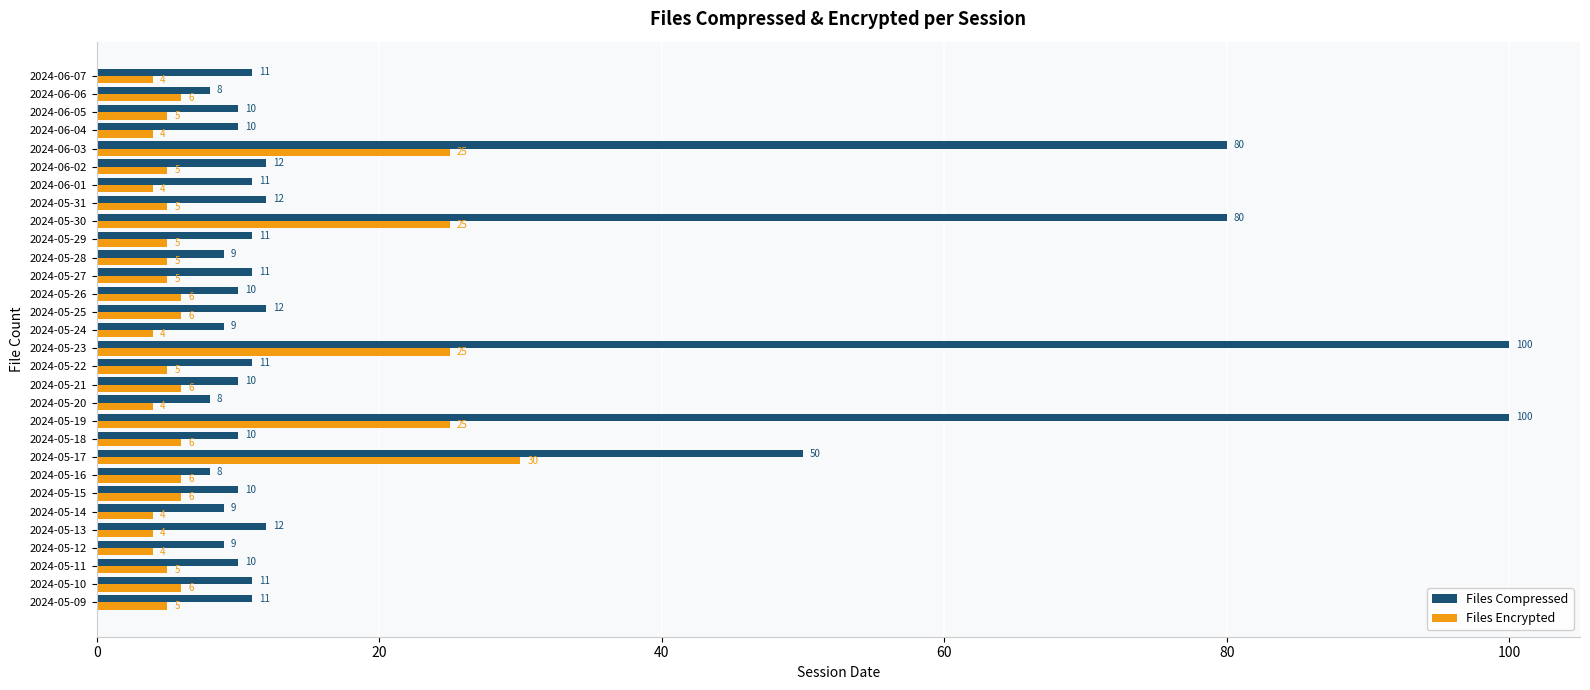

Which series has the largest total across all categories?

Files Compressed